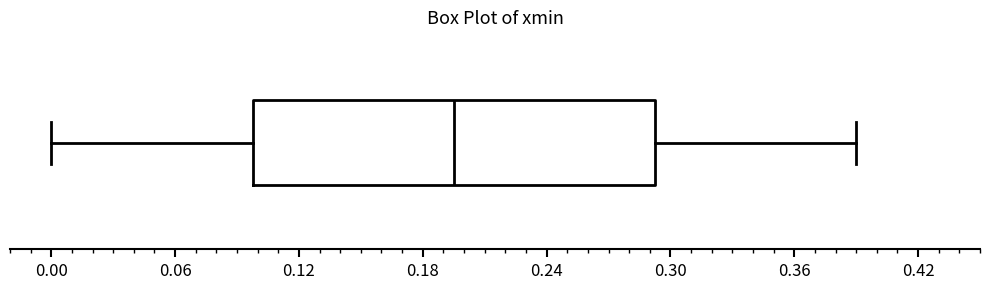

Transcribe this box plot: give where the median line is, the range the box spans, and where the two whiskers end, as read against the x-axis. The values are not printed on the chart, so give them approximately, as read against the axis.

median 0.20, box 0.10 to 0.29, whiskers 0.00 to 0.39